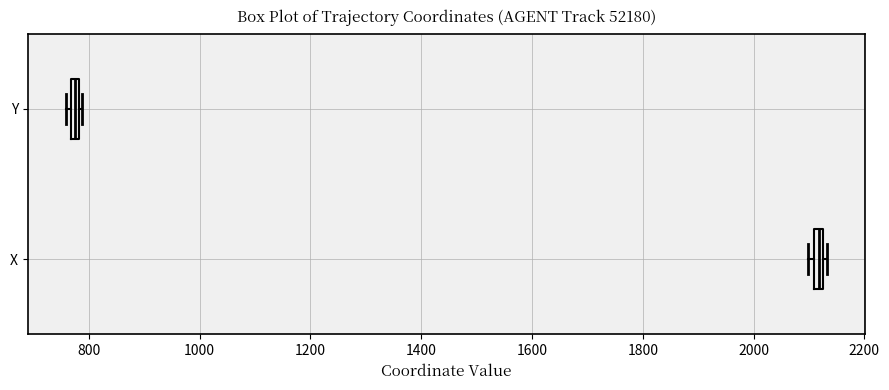

Which box has the furthest to the left median line?

Y